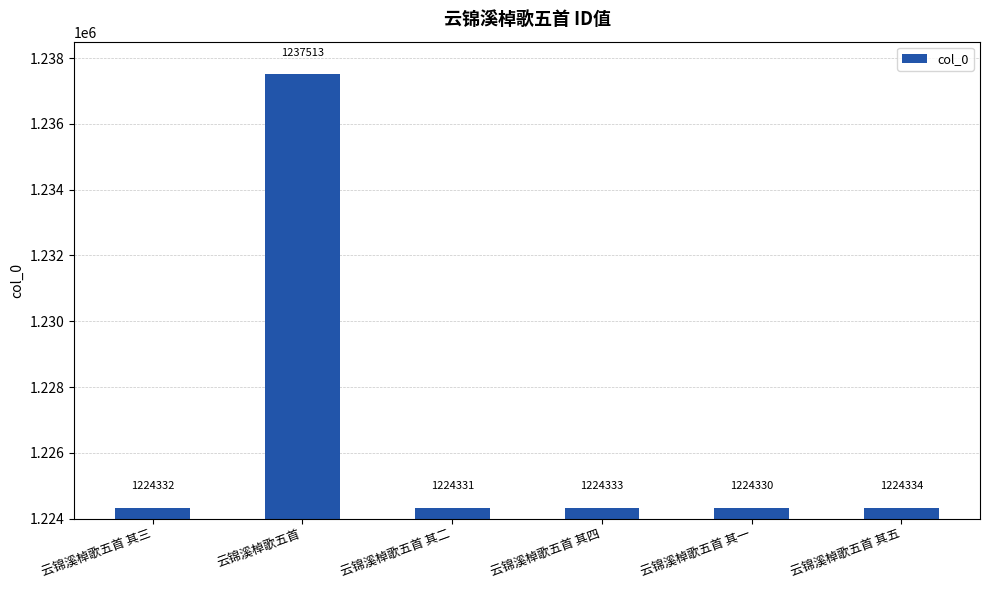

Count the number of categories in the chart.

6